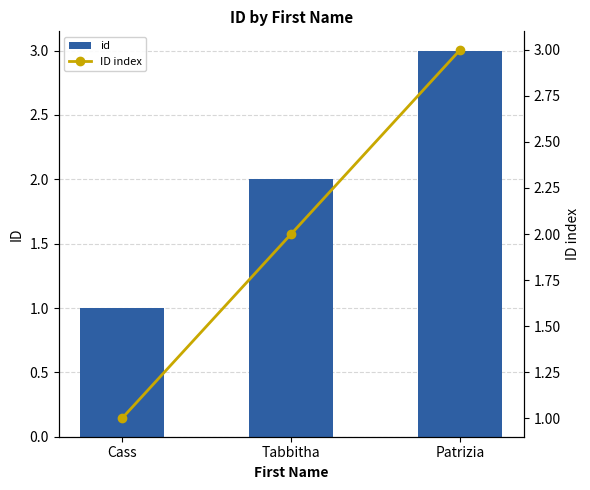

Is it true that ID index equals 2 at Tabbitha?

True